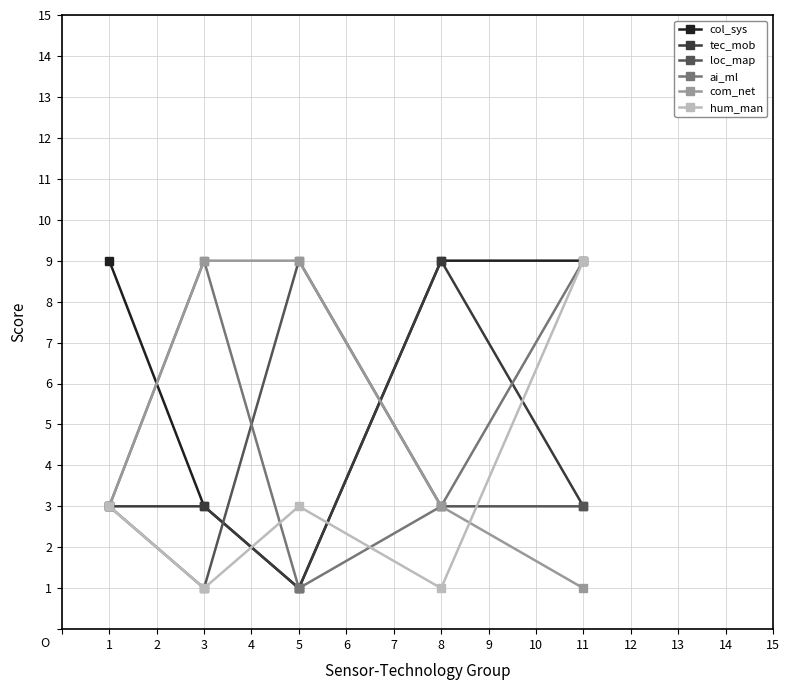

Which series has the largest total across all categories?

col_sys